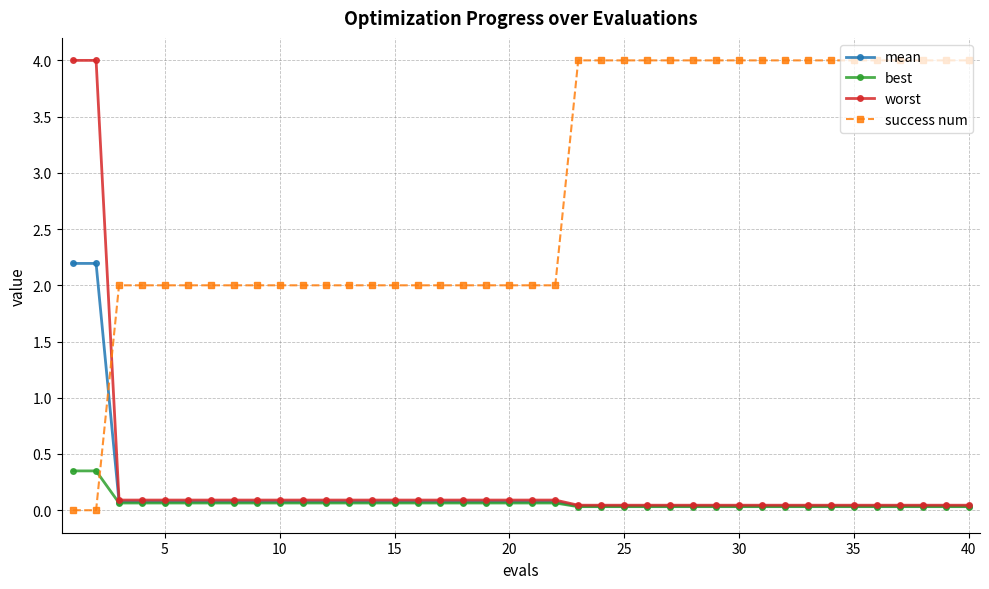

What is the greatest value displayed?

4.0